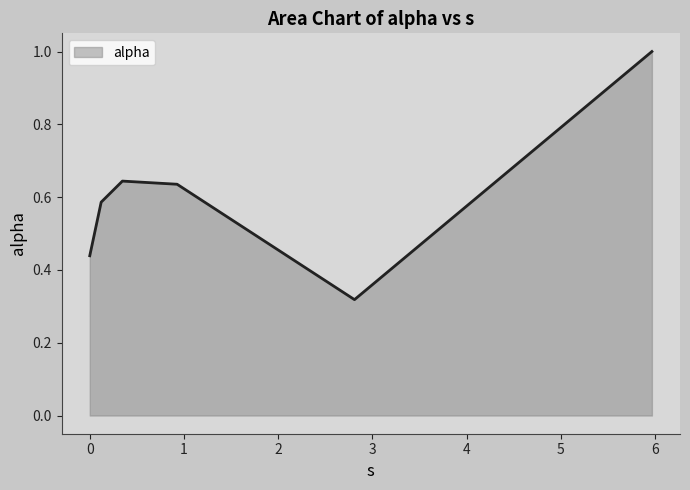

What is the greatest value displayed?

1.0